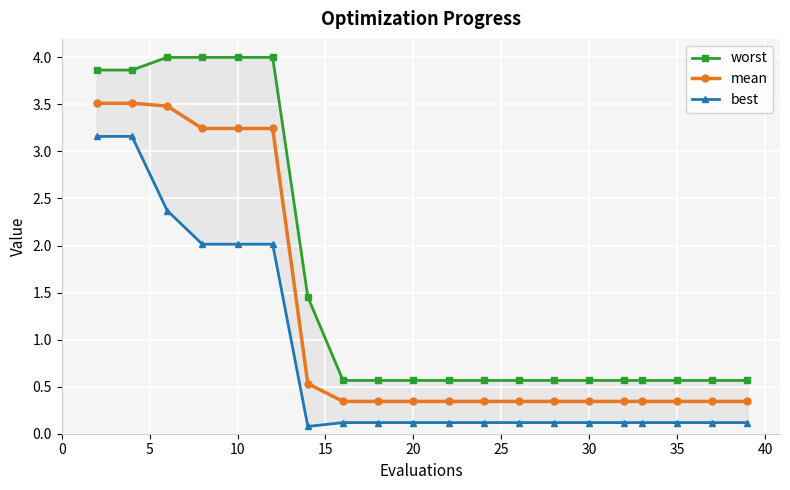

True or false: best and mean intersect in this chart.

False